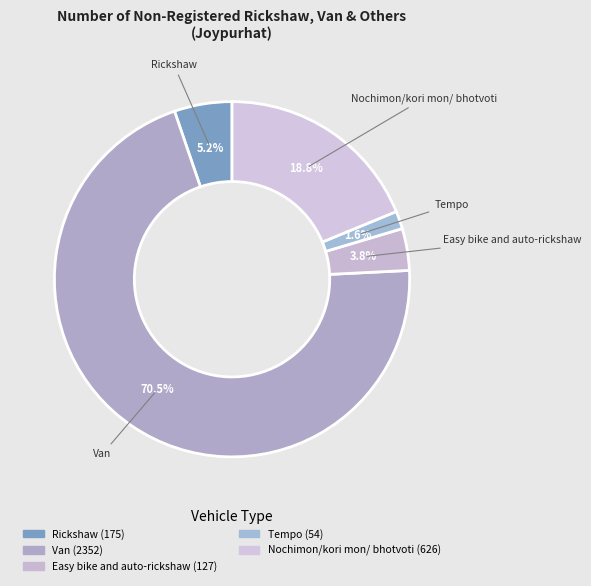

How many segments does this pie chart have?

5